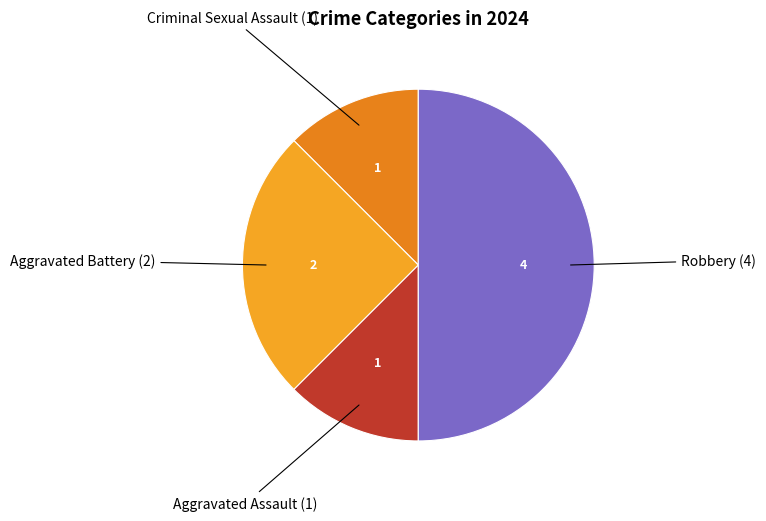

What is the largest slice in the pie chart?

Robbery